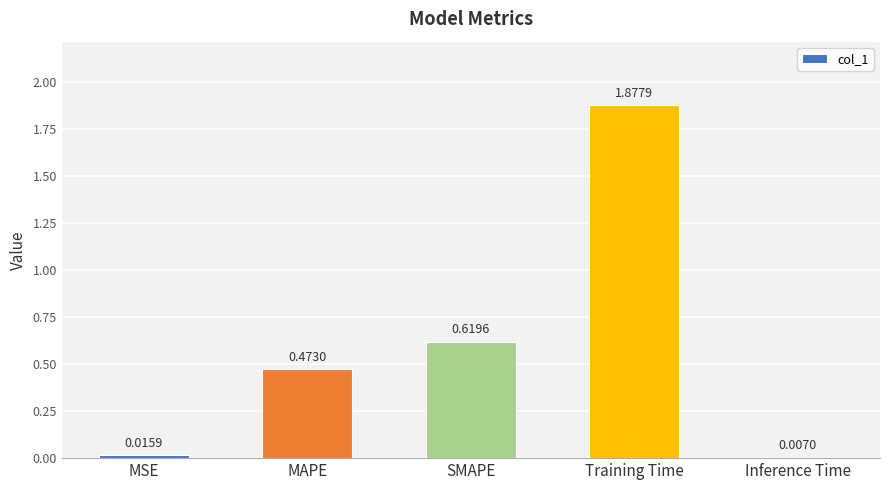

What is the change in value from MSE to Training Time?

+1.9